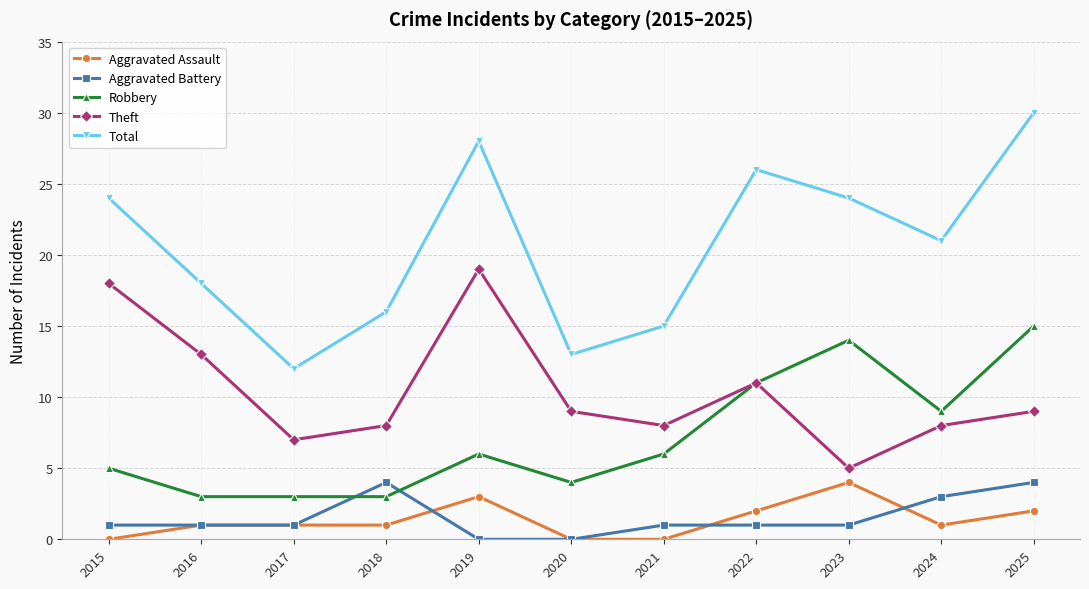

What are all the series names shown in the legend?

Aggravated Assault, Aggravated Battery, Robbery, Theft, Total